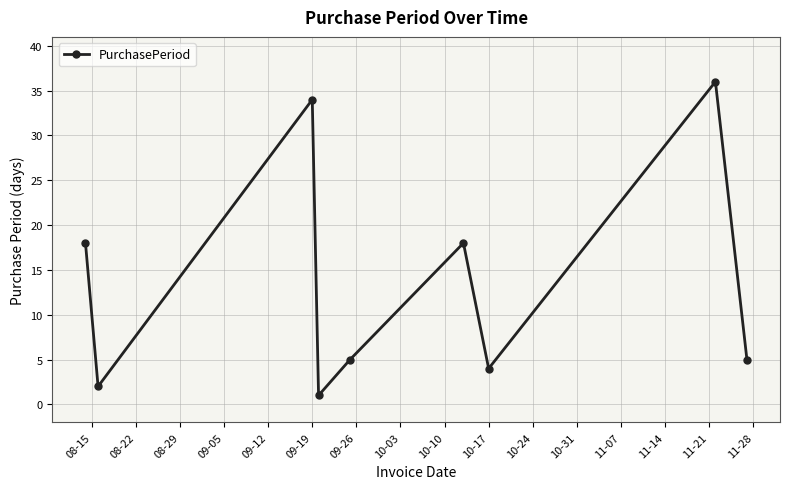

What is the value of the 6th point from the left?

18